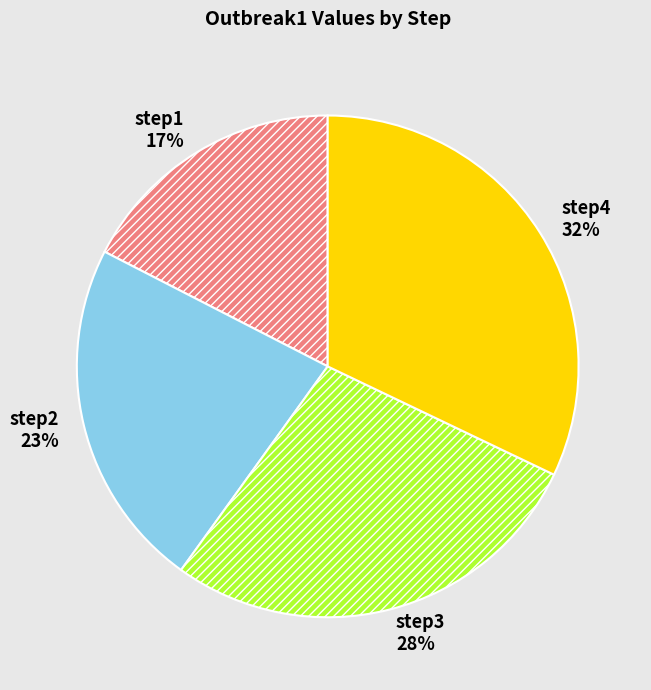

To the nearest percent, what portion does step2 represent?

23%